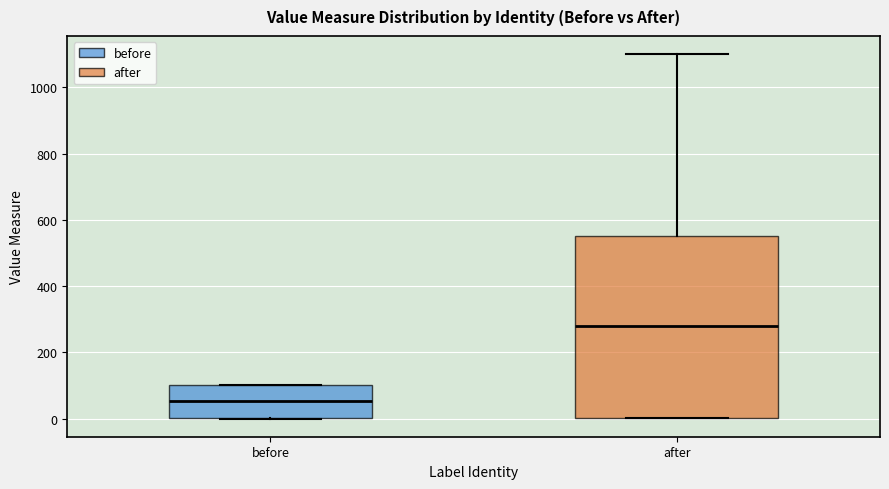

Reading left to right, transcribe this box plot: for each box, give where its median line is, the range the box spans, and where its two whiskers end, as read against the y-axis. The values are not printed on the chart, so give them approximately, as read against the axis.

before: median 60, box 0 to 100, whiskers 0 to 100
after: median 280, box 0 to 560, whiskers 0 to 1100